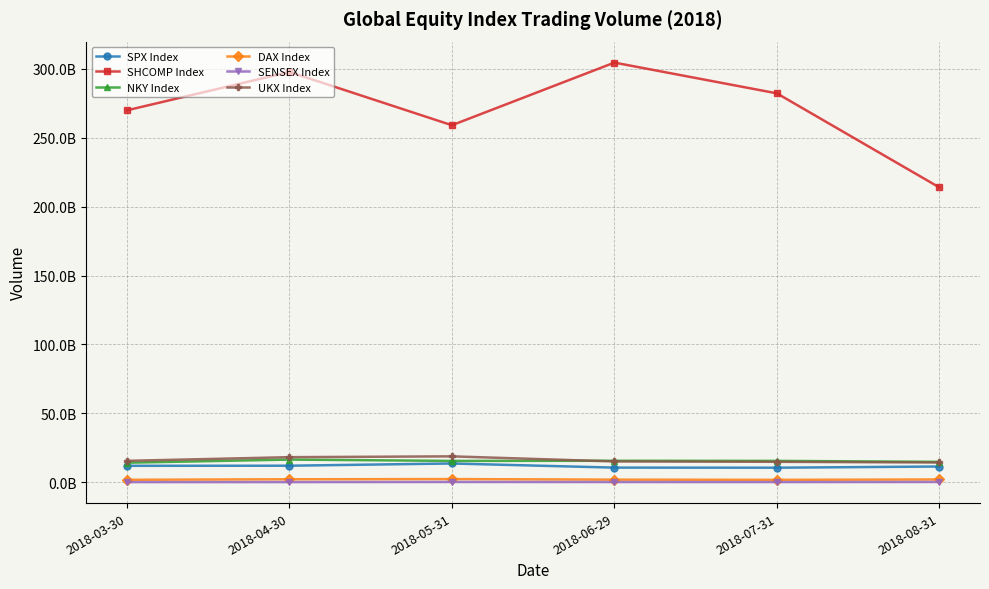

Where does the DAX Index series first go above 2152427596?

2018-04-30